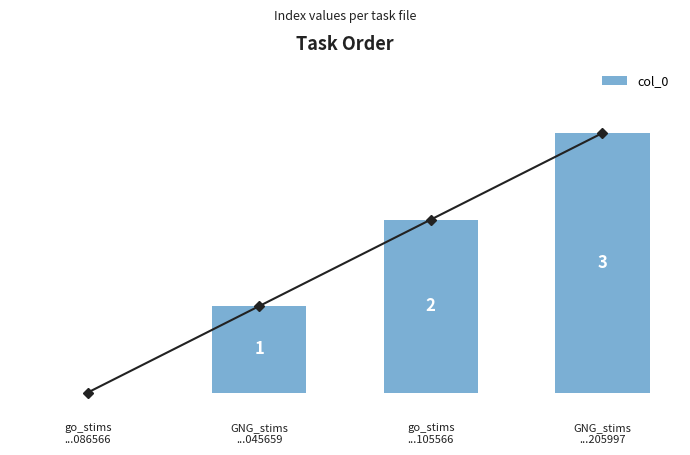

Between GNG_stims
...205997 and go_stims
...105566, which is larger?

GNG_stims
...205997